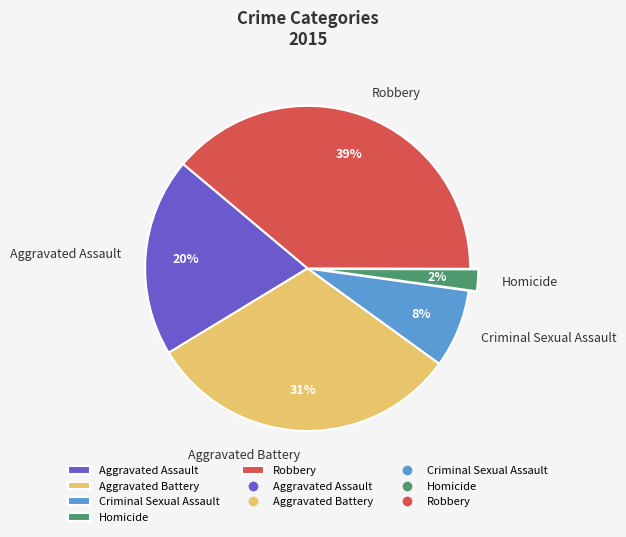

Does Robbery account for over 50% of the chart?

No